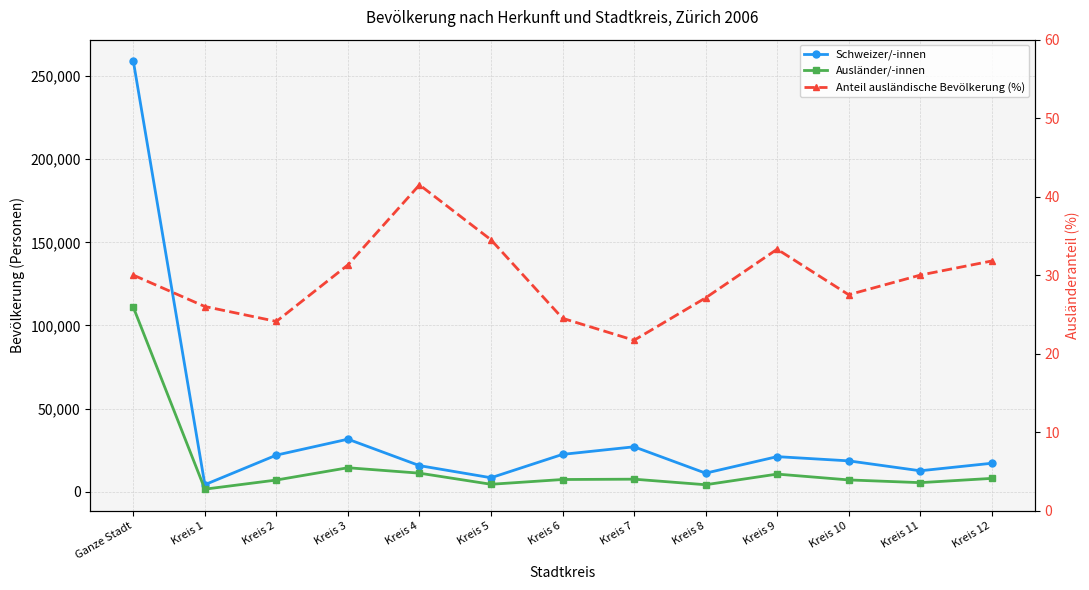

What is the sum of the Ausländer/-innen values at Kreis 2 and Kreis 12?

14896.0